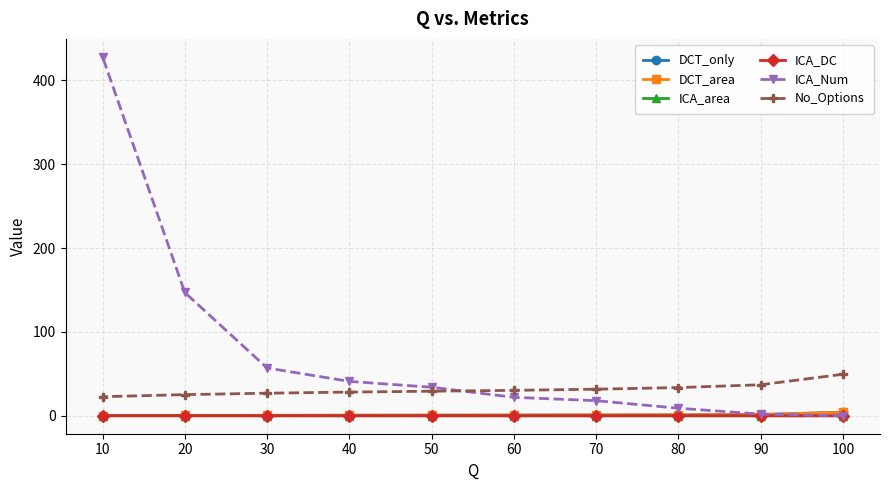

What value does the DCT_area series have at 80?

1.1